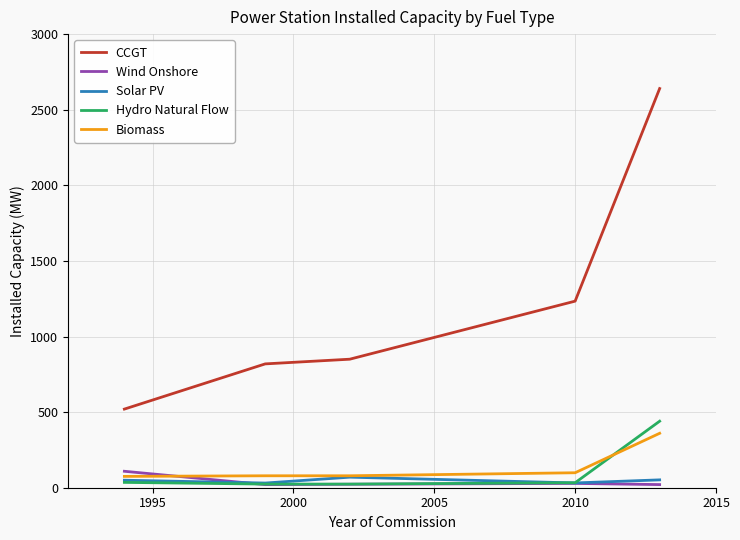

Which series has the largest range (max minus min)?

CCGT